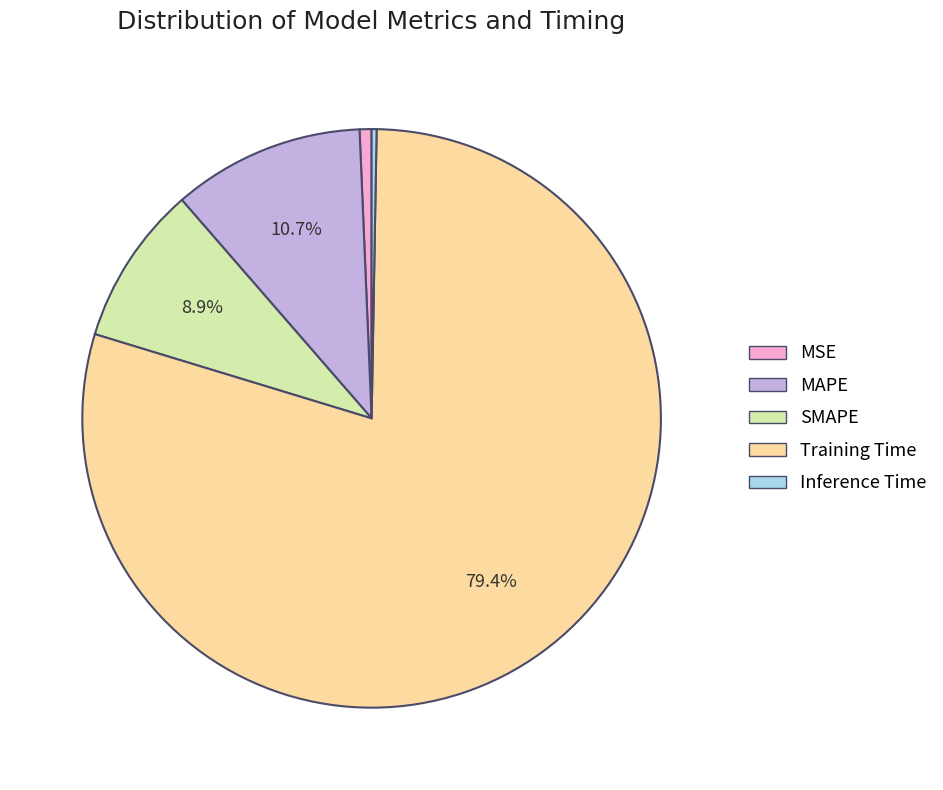

To the nearest percent, what percentage of the pie is MAPE?

11%